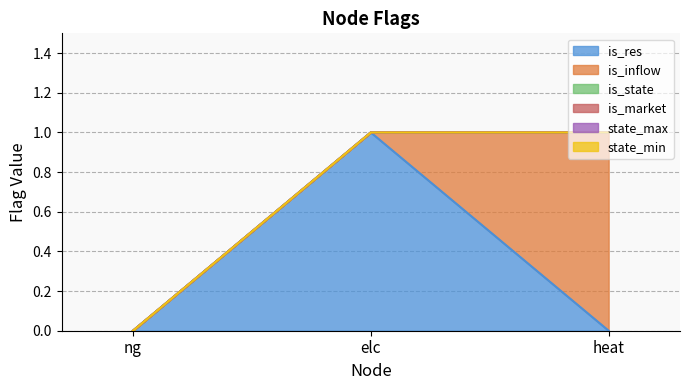

At which label is state_max closest to 0?

ng